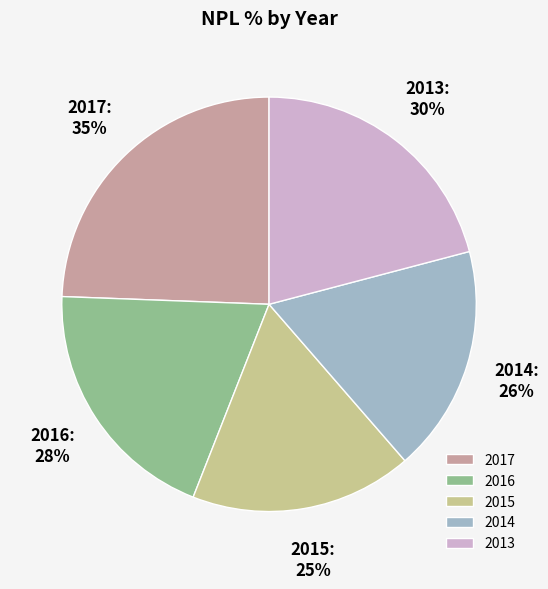

Does 2014 represent more than half of the total?

No